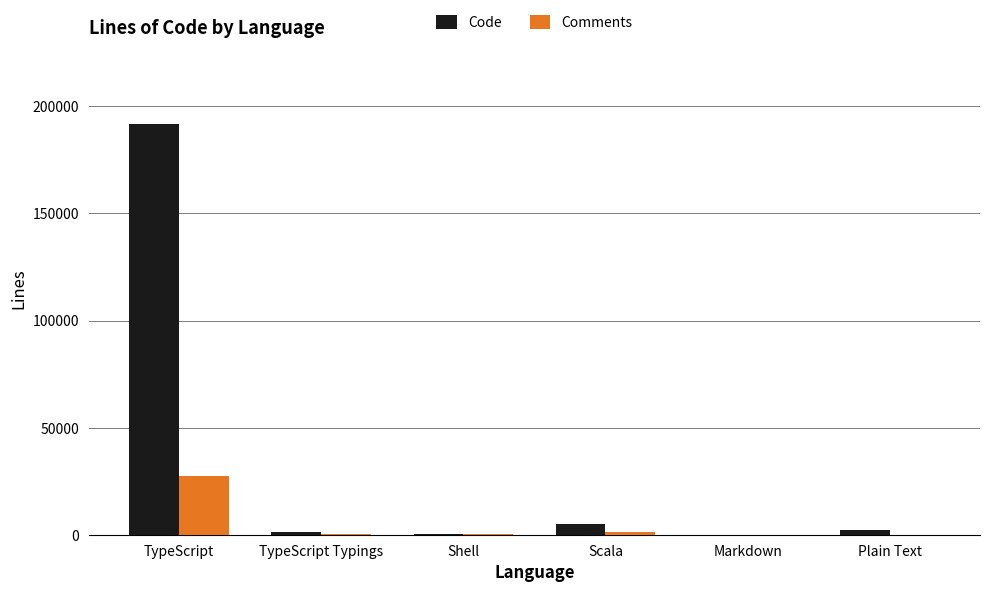

True or false: Comments has a value of 15532 at Markdown.

False